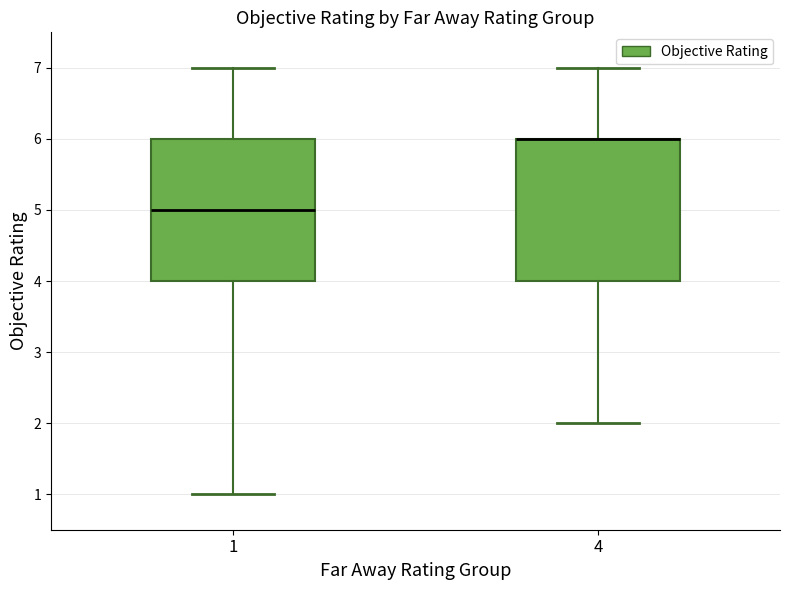

Where is the lower edge of the box at x = 1 on the y-axis? The values are not printed on the chart, so give them approximately, as read against the axis.

4